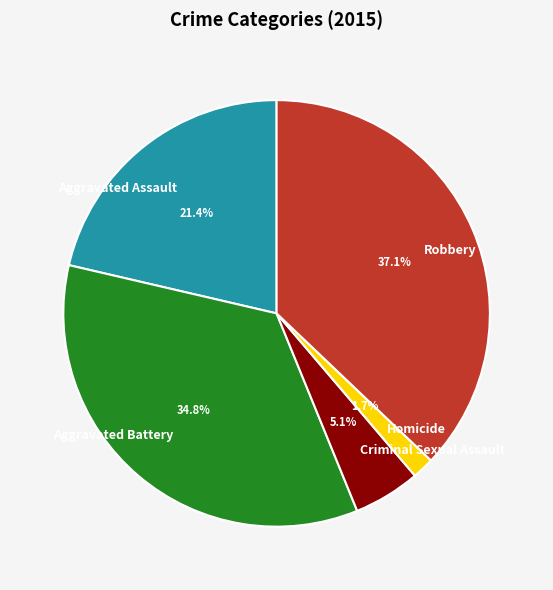

To the nearest percent, what is the difference between the largest and smallest slice percentages?

35%